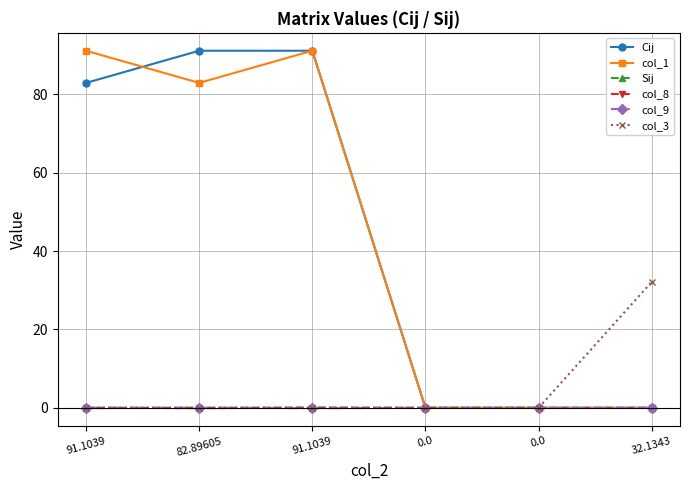

Reading right to left, extract all data points from this chart.

Cij: 0.0	0.0	0.0	91.1	91.1	82.9
col_1: 0.0	0.0	0.0	91.1	82.9	91.1
Sij: 0.0	0.0	0.0	0.0	0.0	-0.1
col_8: 0.0	0.0	0.0	0.0	-0.1	0.0
col_9: 0.0	0.0	0.0	-0.1	0.0	0.0
col_3: 32.1	0.0	0.0	0.0	0.0	0.0